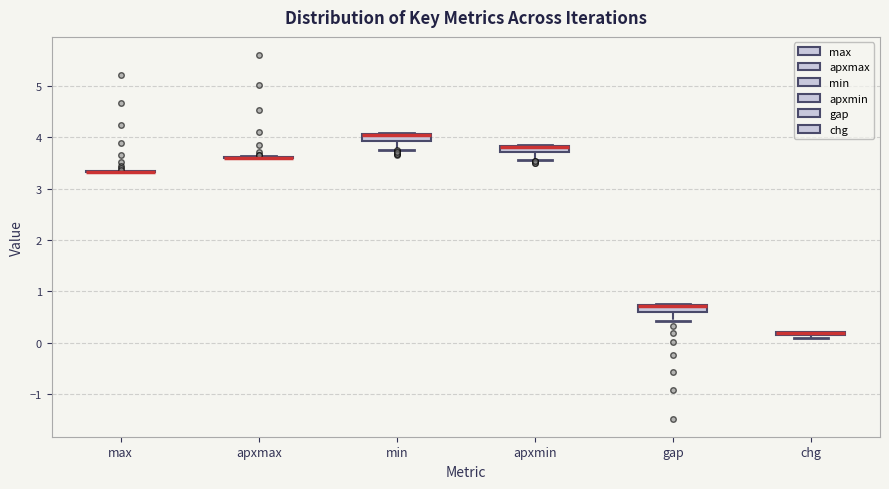

Where is the lower edge of the box for apxmin on the y-axis? The values are not printed on the chart, so give them approximately, as read against the axis.

3.7